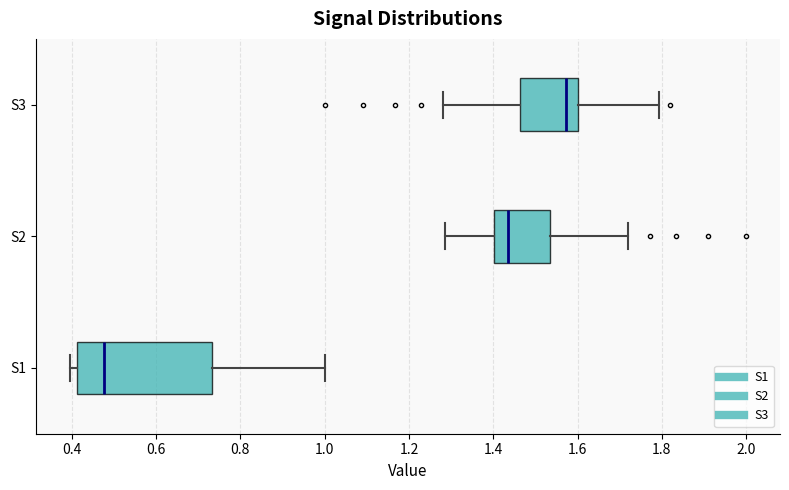

Reading bottom to top, transcribe this box plot: for each box, give where its median line is, the range the box spans, and where its two whiskers end, as read against the x-axis. The values are not printed on the chart, so give them approximately, as read against the axis.

S1: median 0.48, box 0.42 to 0.74, whiskers 0.40 to 1.00
S2: median 1.44, box 1.40 to 1.54, whiskers 1.28 to 1.72
S3: median 1.58, box 1.46 to 1.60, whiskers 1.28 to 1.80